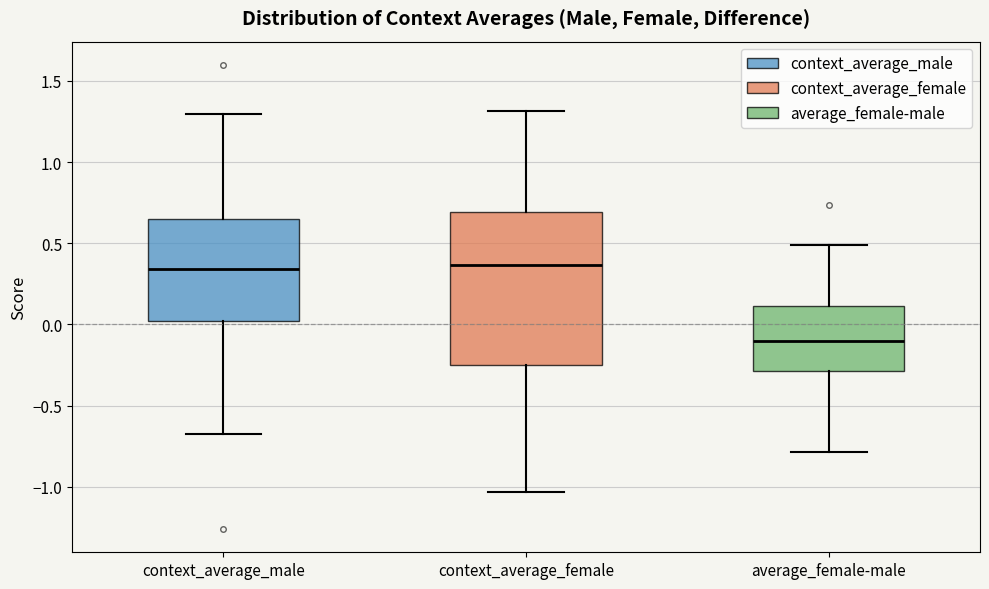

Comparing the boxes themselves (not the whiskers), which one is the tallest?

context_average_female